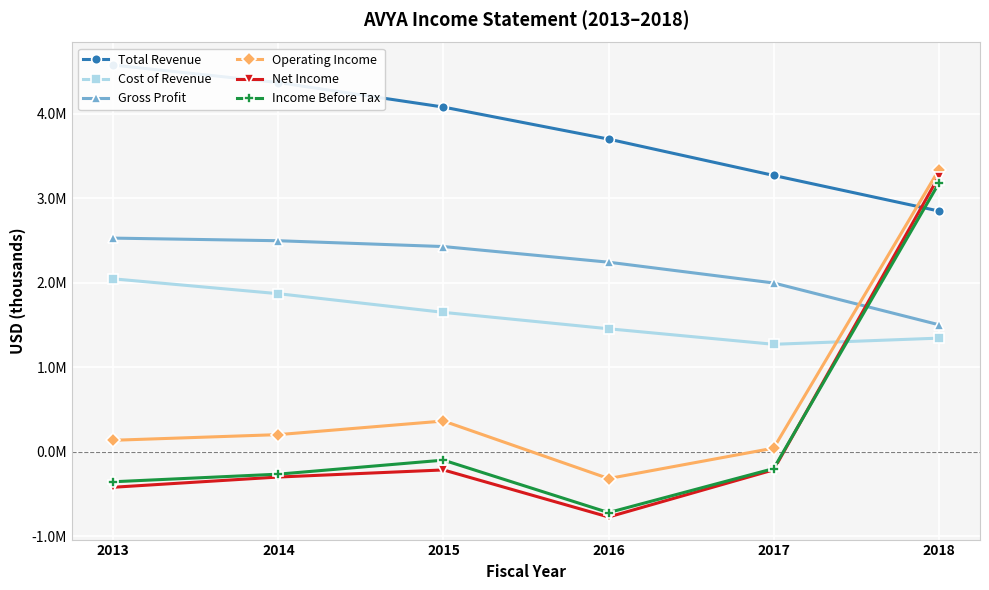

What is the difference between the highest and lowest values at 2014?

4669000